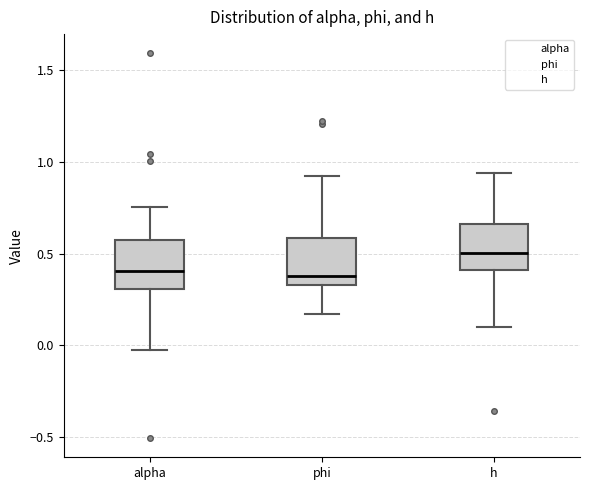

Reading left to right, transcribe this box plot: for each box, give where its median line is, the range the box spans, and where its two whiskers end, as read against the y-axis. The values are not printed on the chart, so give them approximately, as read against the axis.

alpha: median 0.40, box 0.30 to 0.60, whiskers -0.05 to 0.75
phi: median 0.40, box 0.35 to 0.60, whiskers 0.15 to 0.90
h: median 0.50, box 0.40 to 0.65, whiskers 0.10 to 0.95